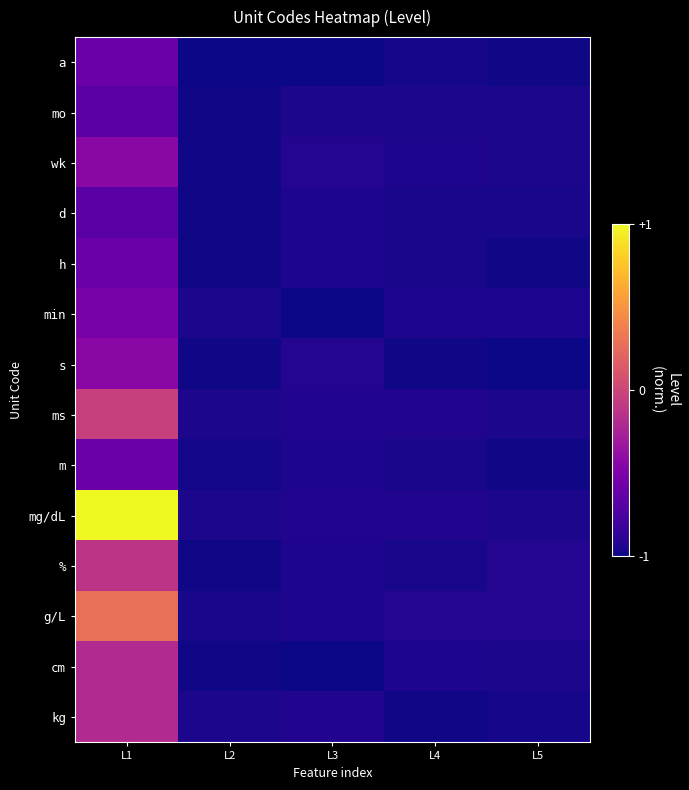

What is the total value across all series at L1?

-3.8